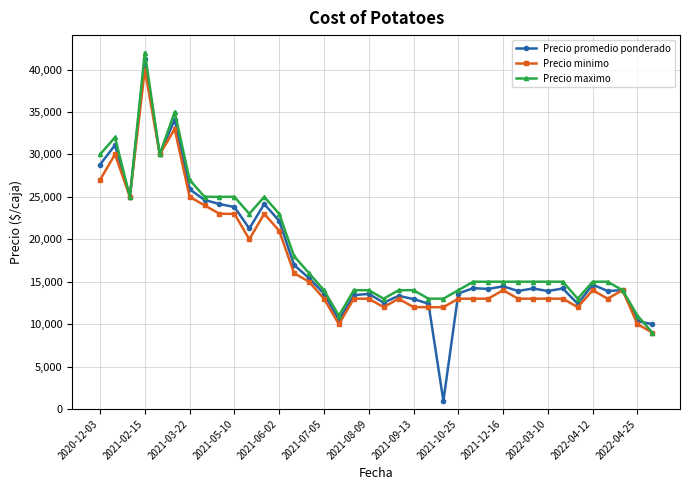

What is the value of the Precio maximo point at the 28th from the left?

15000